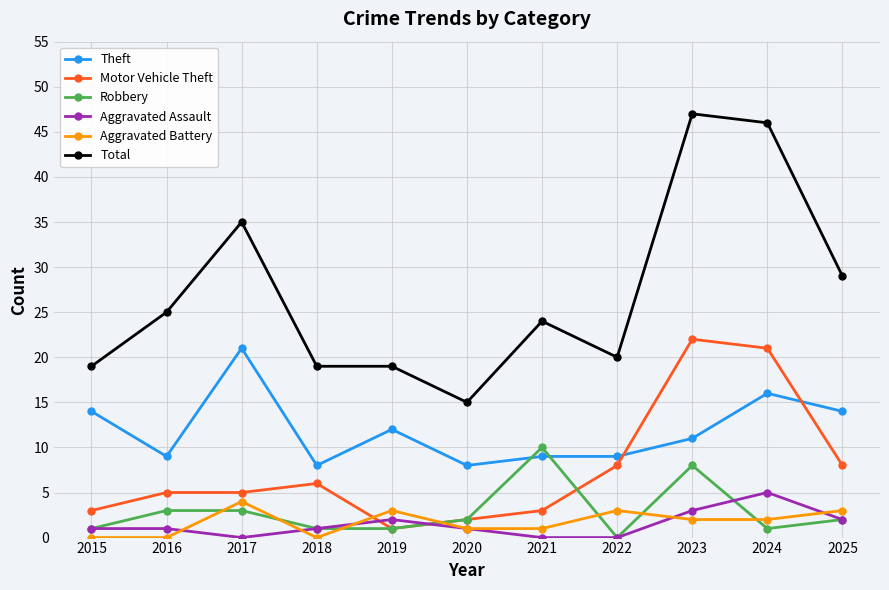

Reading right to left, extract all data points from this chart.

Theft: 2025=14	2024=16	2023=11	2022=9	2021=9	2020=8	2019=12	2018=8	2017=21	2016=9	2015=14
Motor Vehicle Theft: 2025=8	2024=21	2023=22	2022=8	2021=3	2020=2	2019=1	2018=6	2017=5	2016=5	2015=3
Robbery: 2025=2	2024=1	2023=8	2022=0	2021=10	2020=2	2019=1	2018=1	2017=3	2016=3	2015=1
Aggravated Assault: 2025=2	2024=5	2023=3	2022=0	2021=0	2020=1	2019=2	2018=1	2017=0	2016=1	2015=1
Aggravated Battery: 2025=3	2024=2	2023=2	2022=3	2021=1	2020=1	2019=3	2018=0	2017=4	2016=0	2015=0
Total: 2025=29	2024=46	2023=47	2022=20	2021=24	2020=15	2019=19	2018=19	2017=35	2016=25	2015=19